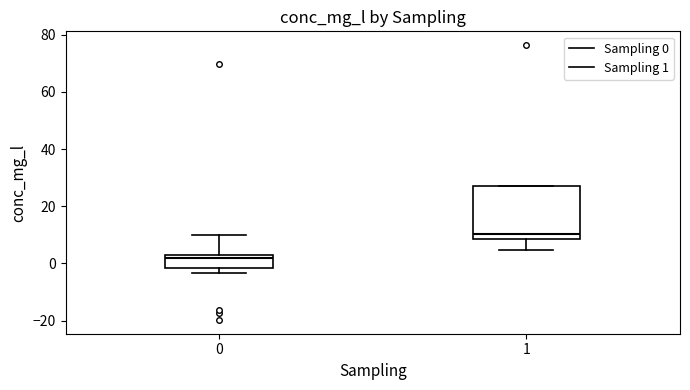

Where is the lower edge of the box at x = 0 on the y-axis? The values are not printed on the chart, so give them approximately, as read against the axis.

-2